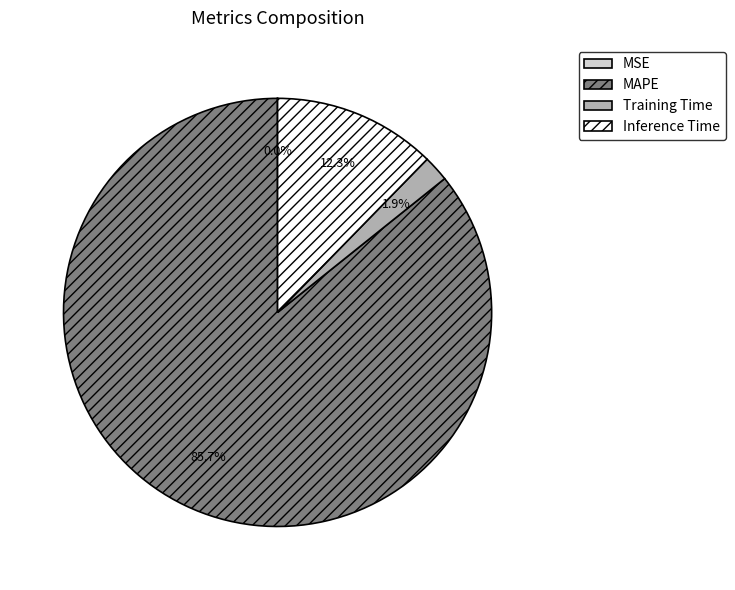

Between MAPE and Inference Time, which is larger?

MAPE